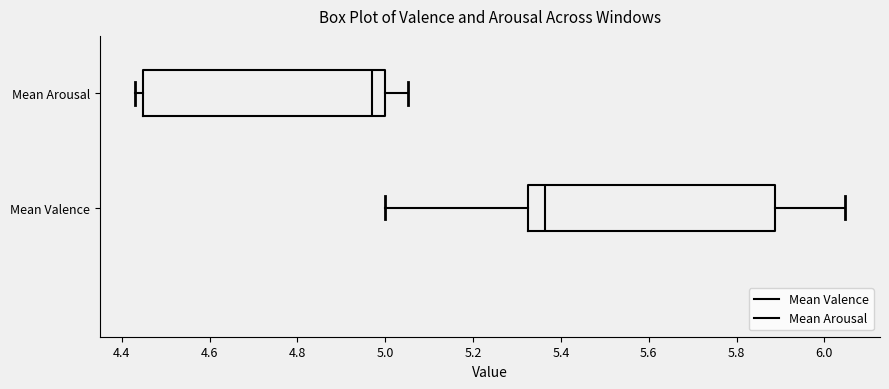

Reading bottom to top, transcribe this box plot: for each box, give where its median line is, the range the box spans, and where its two whiskers end, as read against the x-axis. The values are not printed on the chart, so give them approximately, as read against the axis.

Mean Valence: median 5.36, box 5.32 to 5.88, whiskers 5.00 to 6.04
Mean Arousal: median 4.98, box 4.44 to 5.00, whiskers 4.44 (just left of the box's left edge) to 5.06